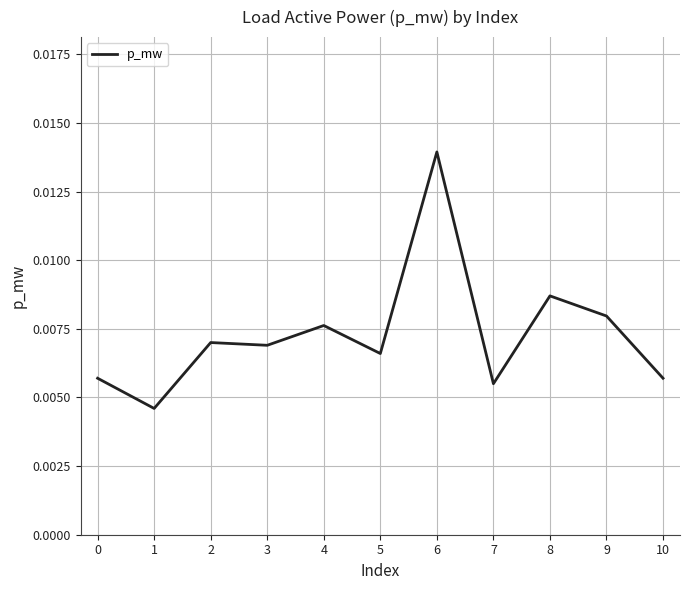

What is the sum of all values?

0.1